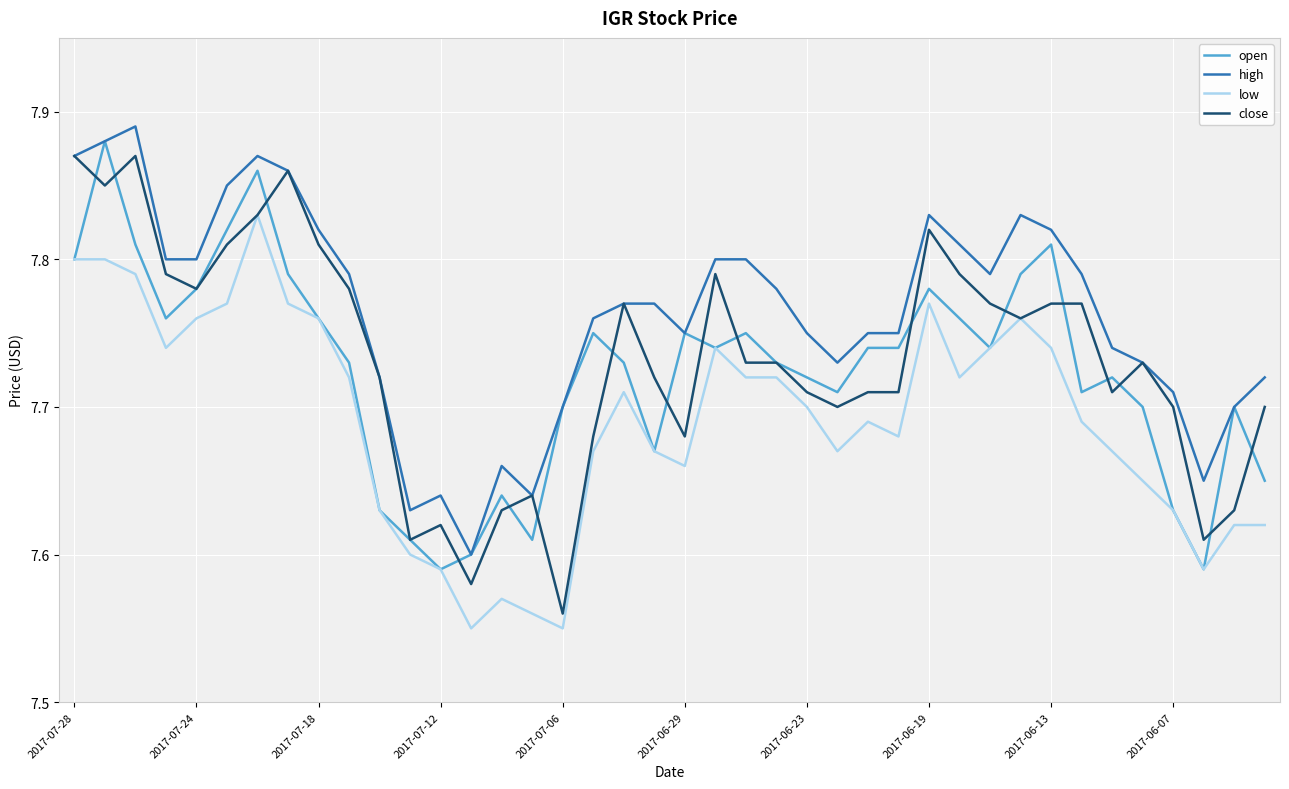

True or false: low and high cross at least once.

False